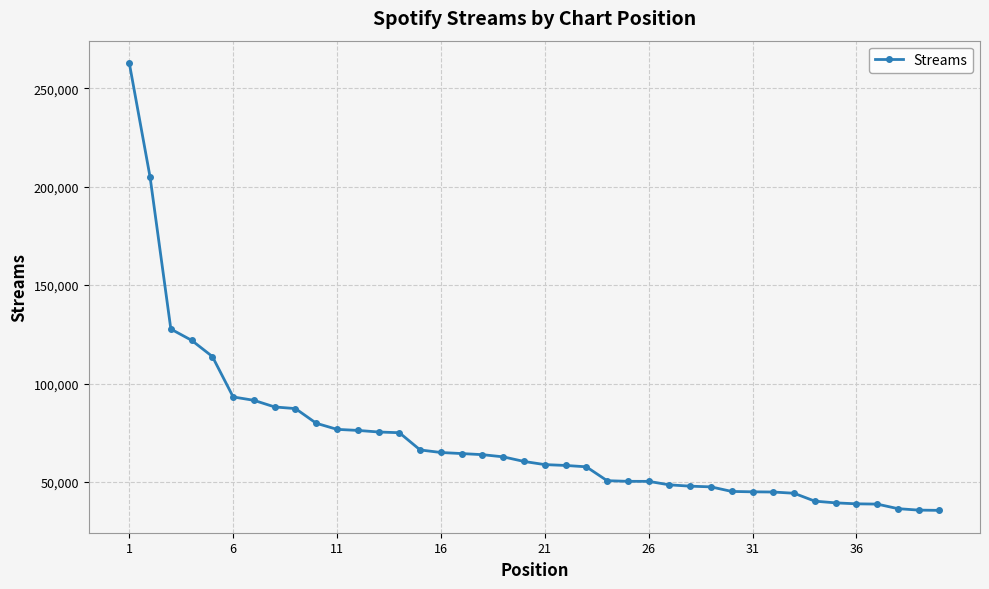

What is the greatest value displayed?

262859